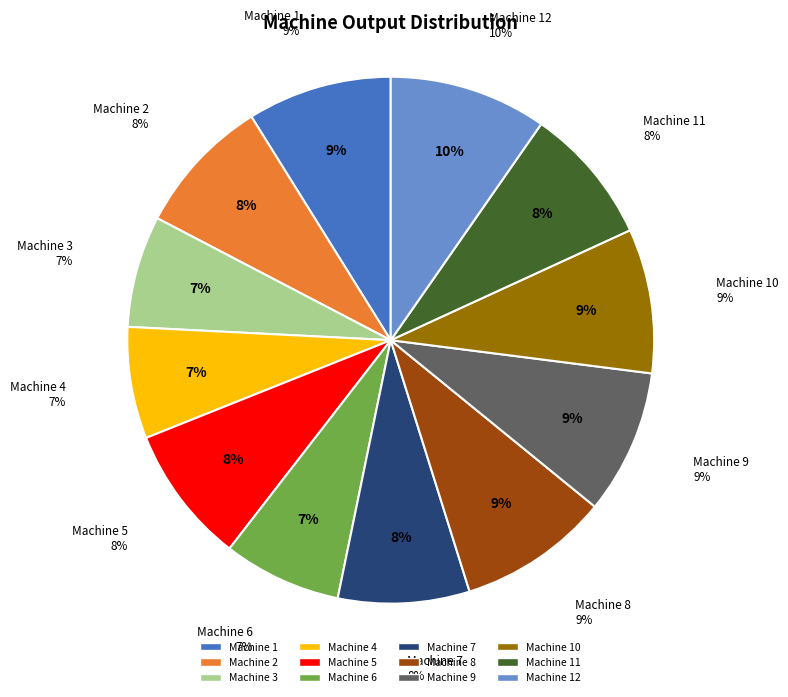

Which category has the biggest portion of the pie?

Machine 12